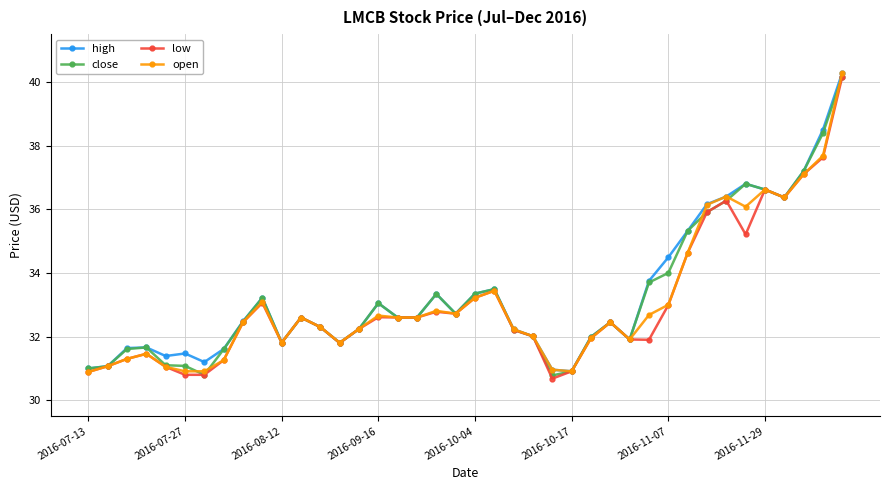

What is the maximum value for open?

40.3